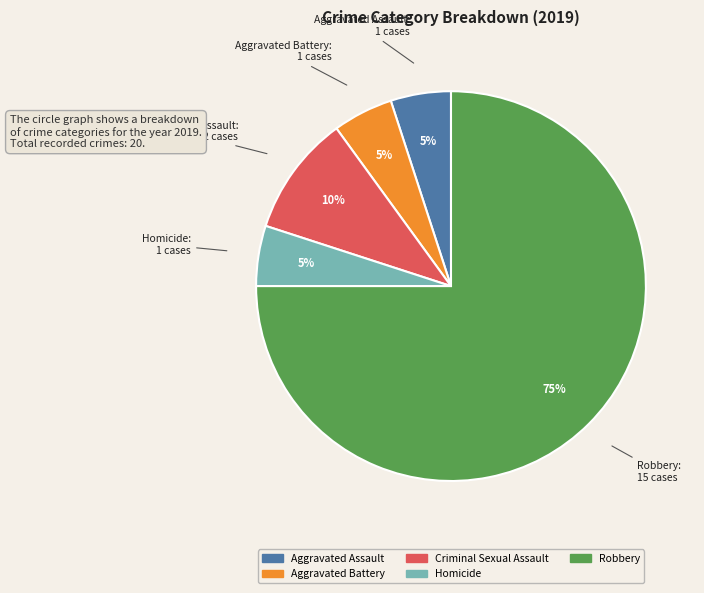

What is the largest slice in the pie chart?

Robbery